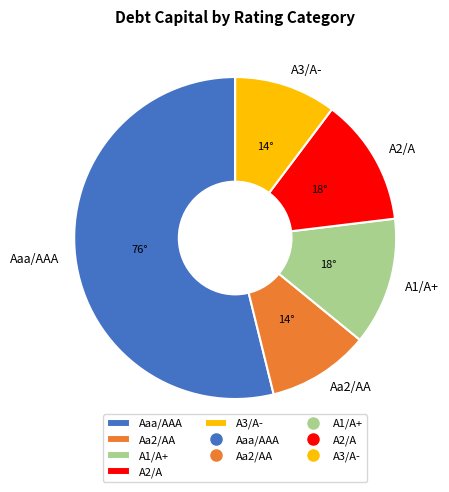

Is the sum of A1/A+ and A2/A greater than half?

No